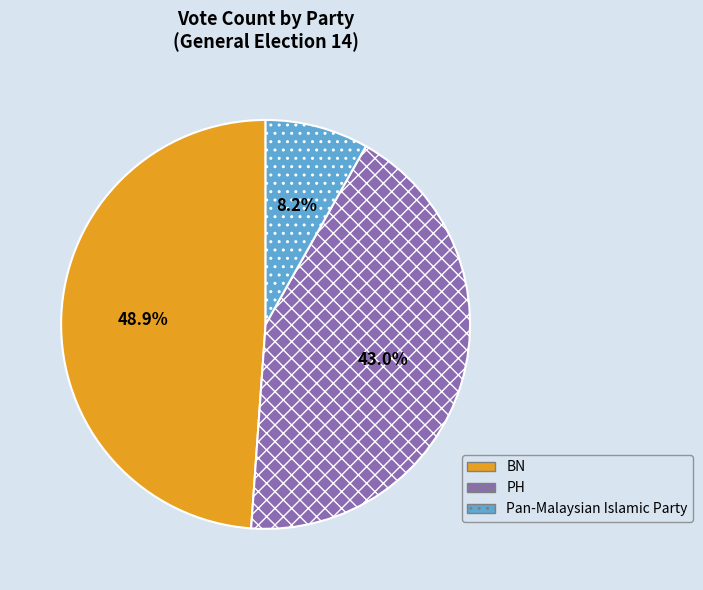

Approximately how many times larger is the value at Pan-Malaysian Islamic Party compared to BN?

0.2